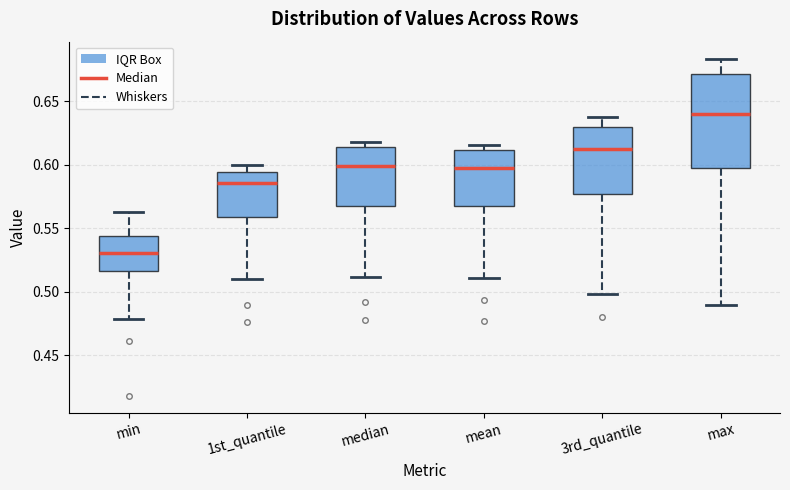

Which box is the tallest, from its lower edge to its upper edge?

max